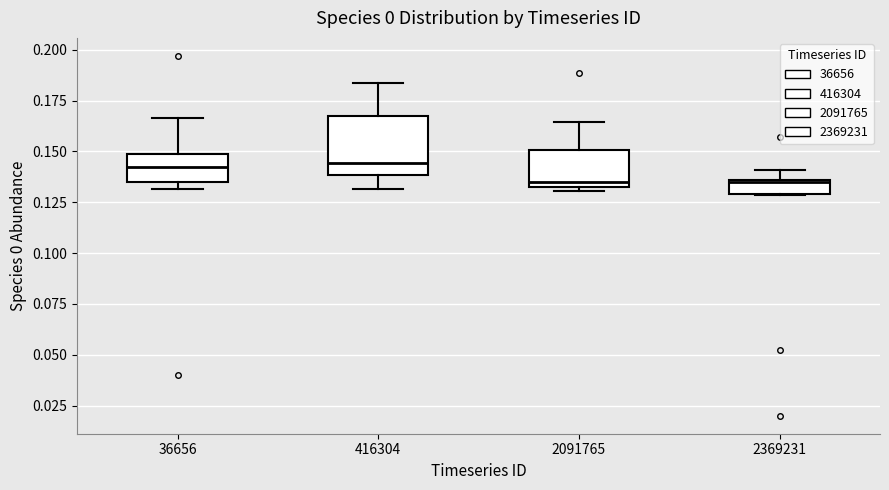

Which box is the tallest, from its lower edge to its upper edge?

416304